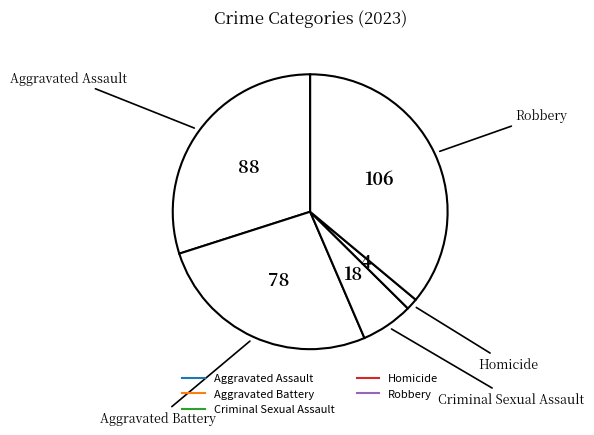

Count the number of slices in the pie.

5